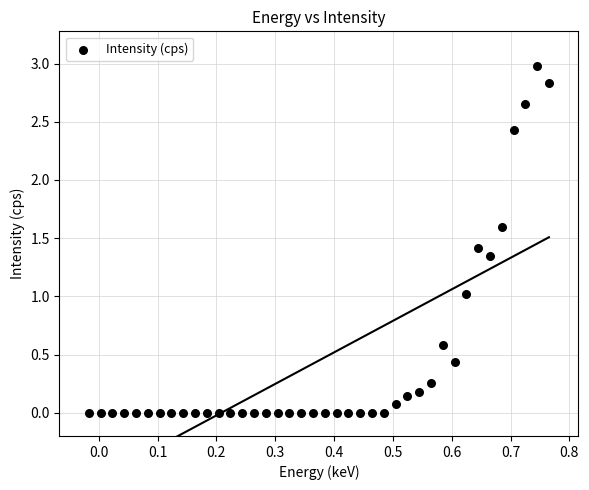

What is the range of X values (max minus min)?

0.8